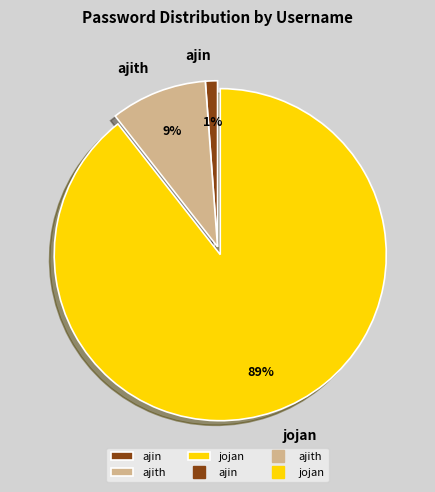

Is the sum of jojan and ajith greater than half?

Yes